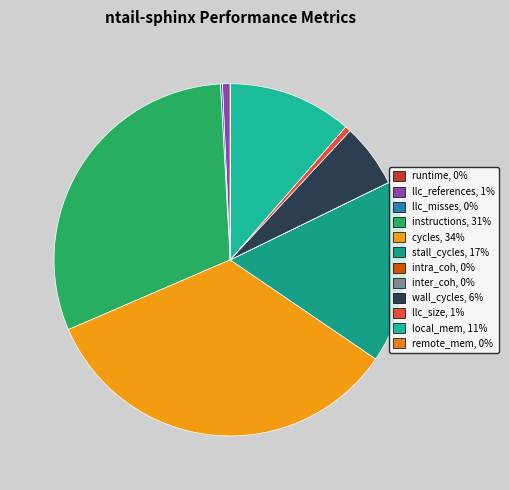

What is the change in value from runtime to remote_mem?

+10771758.0